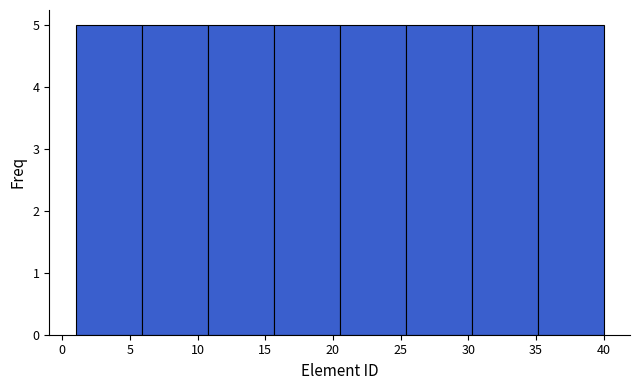

What is the height of the bar covering 30.5 to 35.0 on the x-axis? Neither the bar edges nor the heights are printed on the chart, so give them approximately, as read against the axes.

5